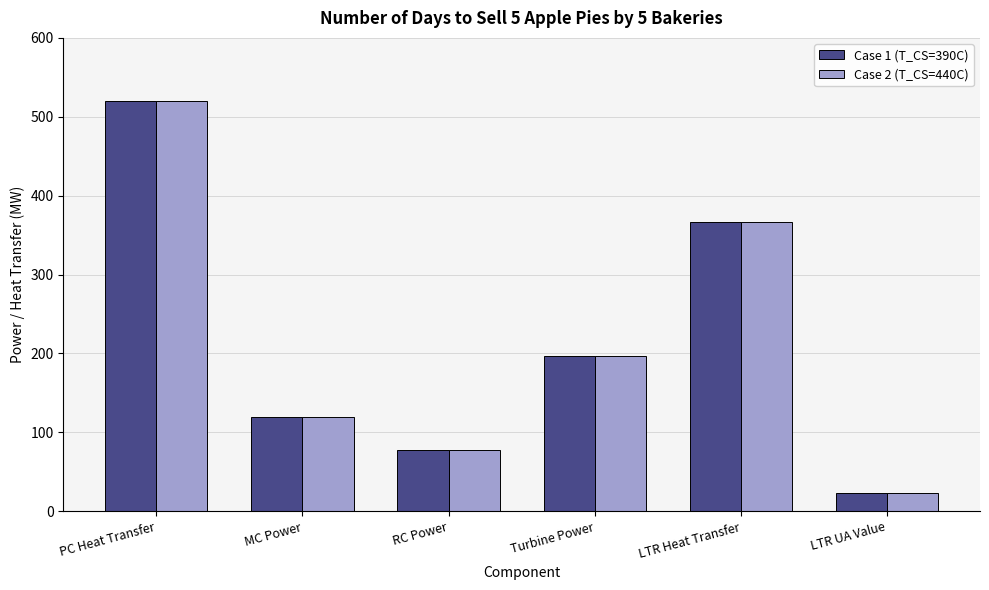

At how many categories does at least one series exceed 41?

5